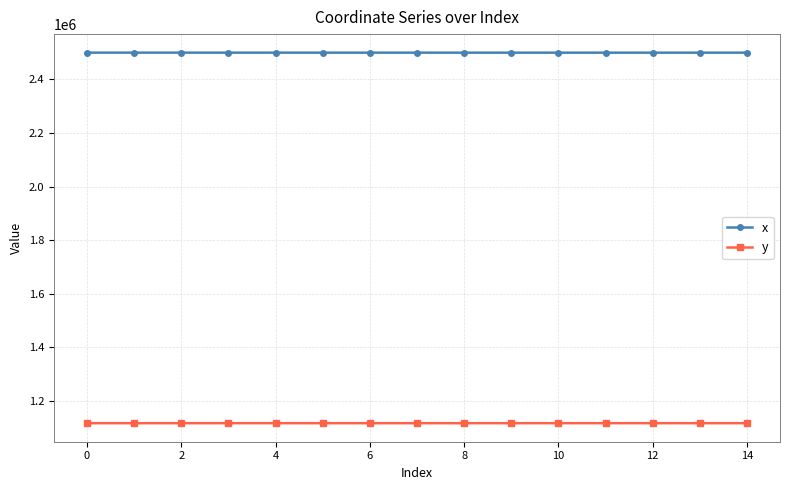

What is the difference between the maximum and minimum values in the x series?

136.0